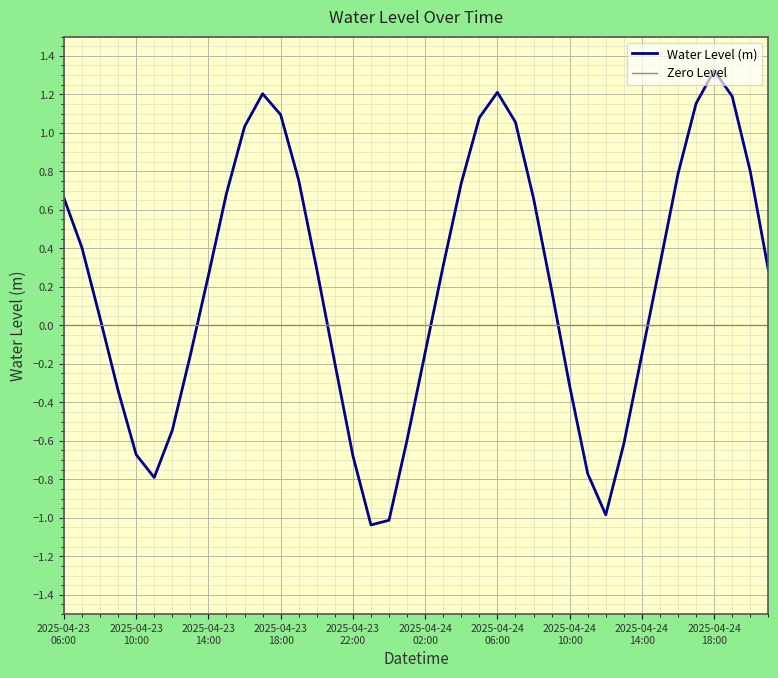

What is the change in value from 2025-04-23 09:00 to 2025-04-23 18:00?

+1.4